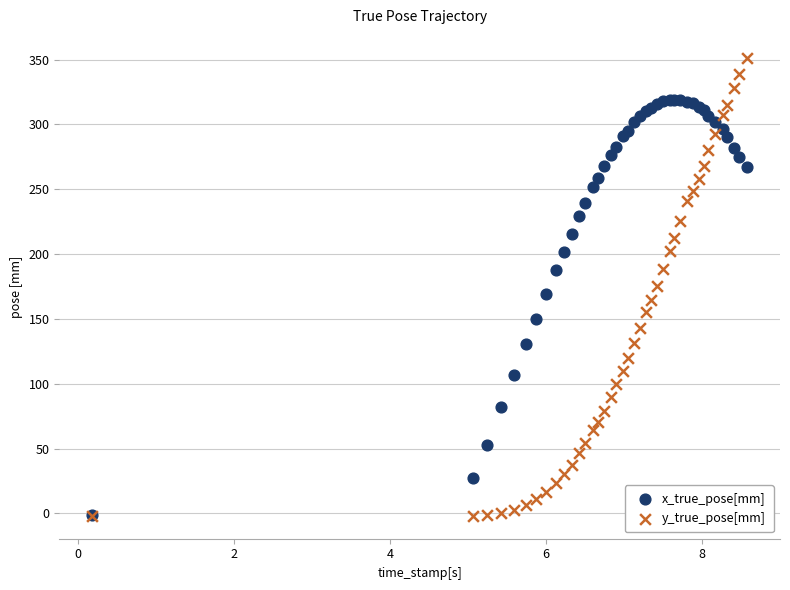

Which series reaches the maximum Y coordinate?

y_true_pose[mm]